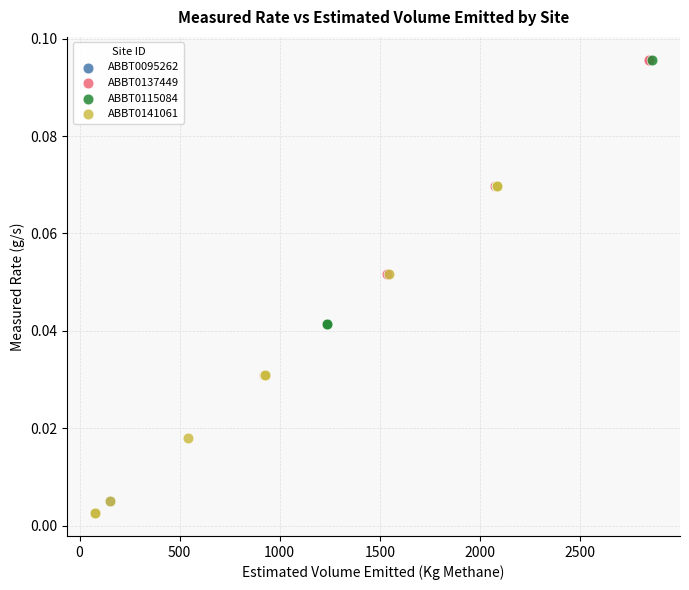

What are all the series names shown in the legend?

ABBT0095262, ABBT0137449, ABBT0115084, ABBT0141061